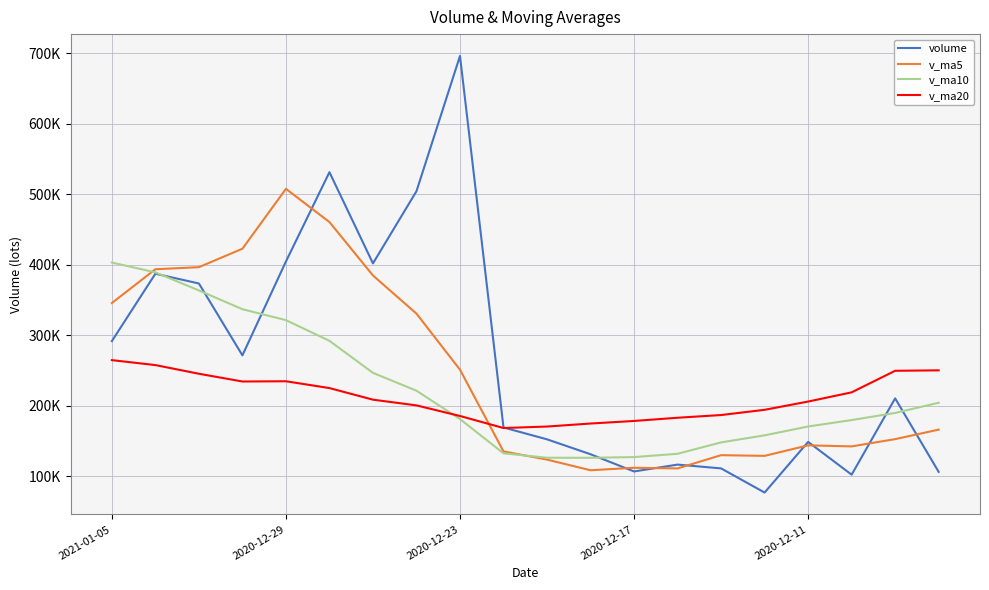

What are all the series names shown in the legend?

volume, v_ma5, v_ma10, v_ma20